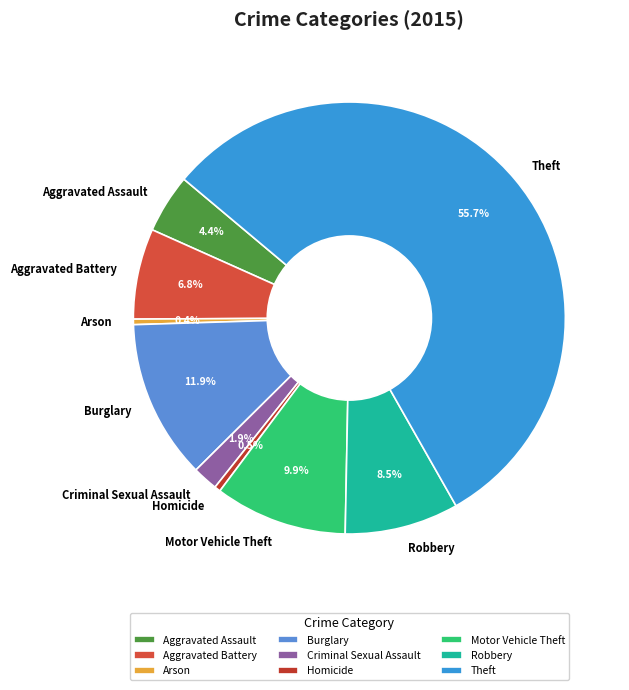

What is the total percentage of Criminal Sexual Assault and Motor Vehicle Theft?

11.8%